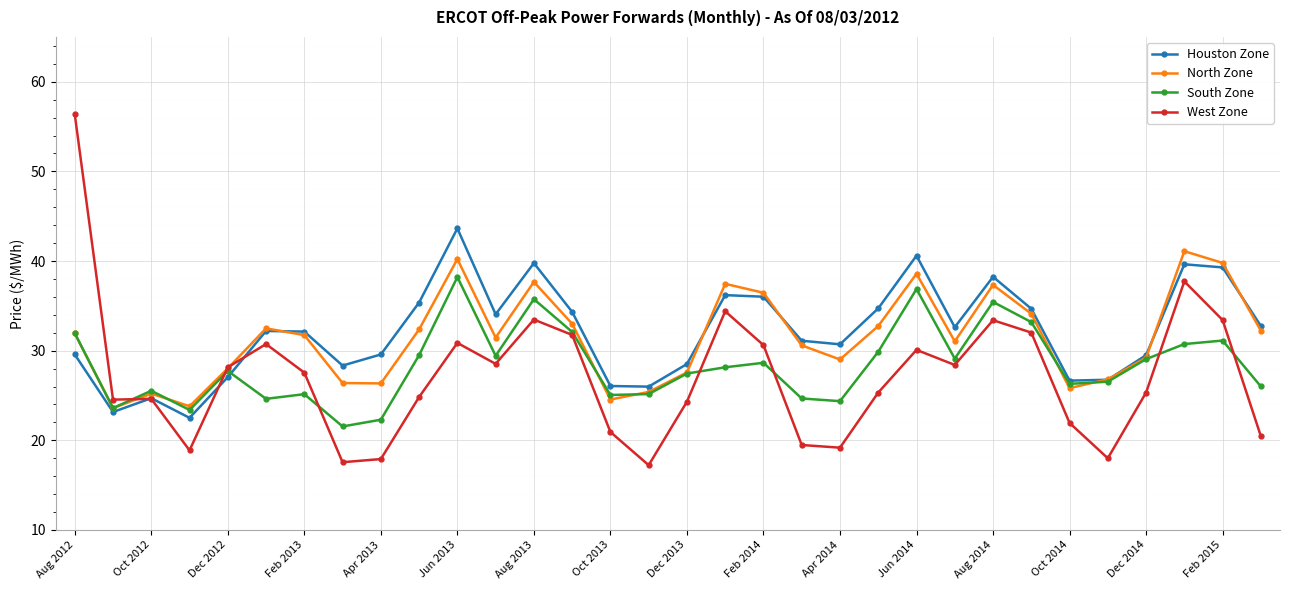

What is the lowest value of the West Zone series?

17.2